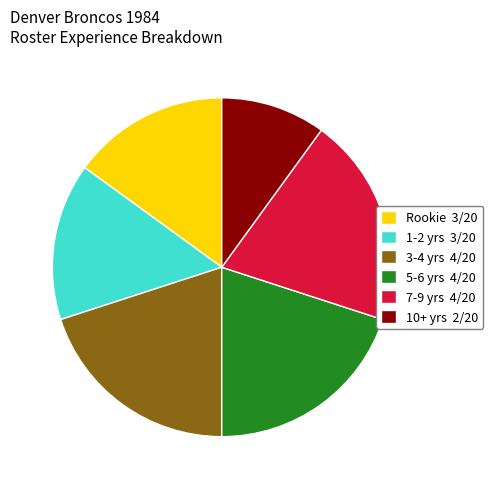

Does any single category account for the majority?

No